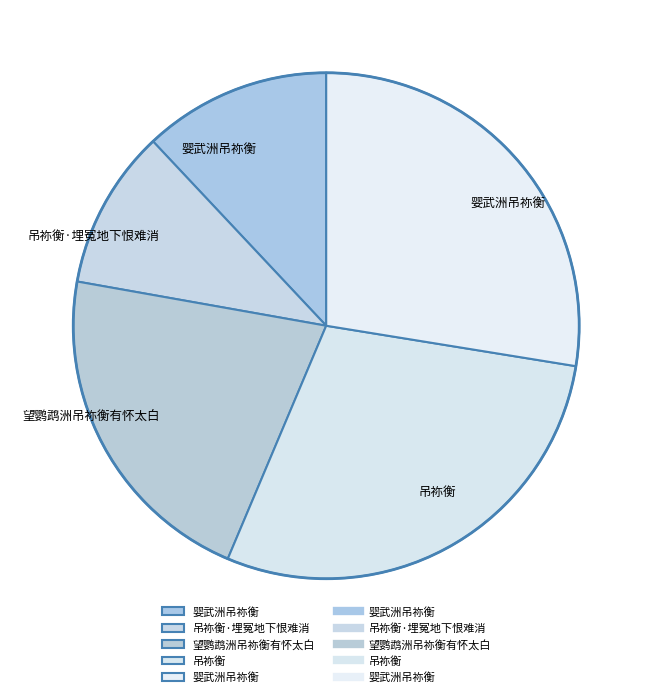

Which category has the biggest portion of the pie?

吊祢衡